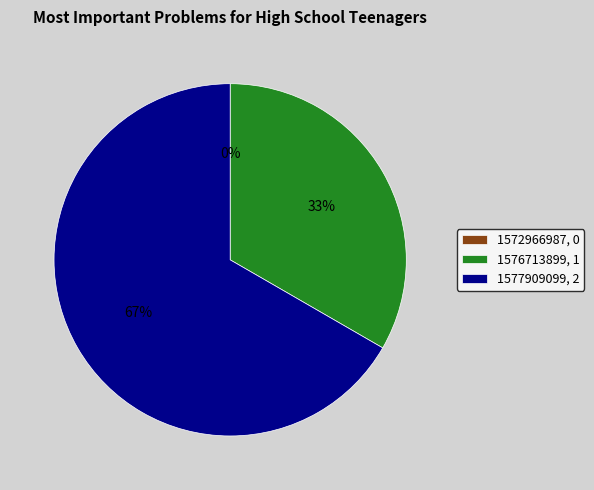

To the nearest percent, what is the combined percentage of 1576713899 and 1572966987?

33%